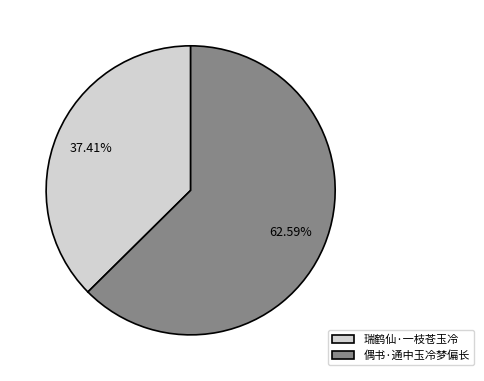

Which category accounts for the majority?

偶书·通中玉冷梦偏长